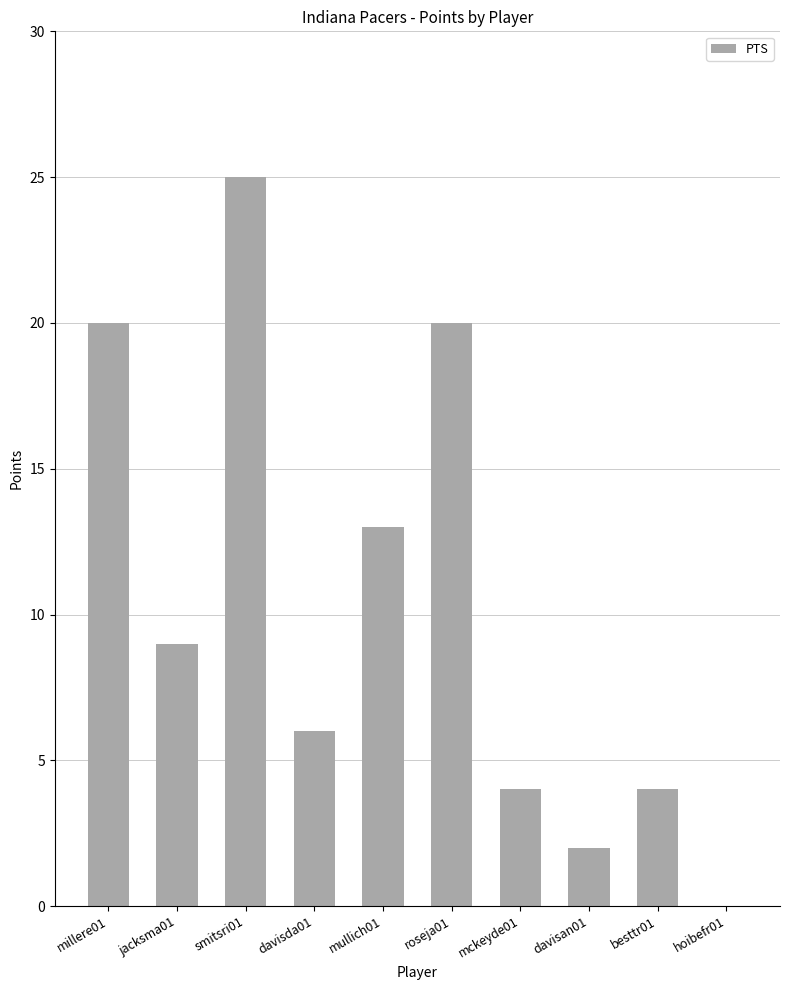

True or false: the data shows 20 at mullich01.

False